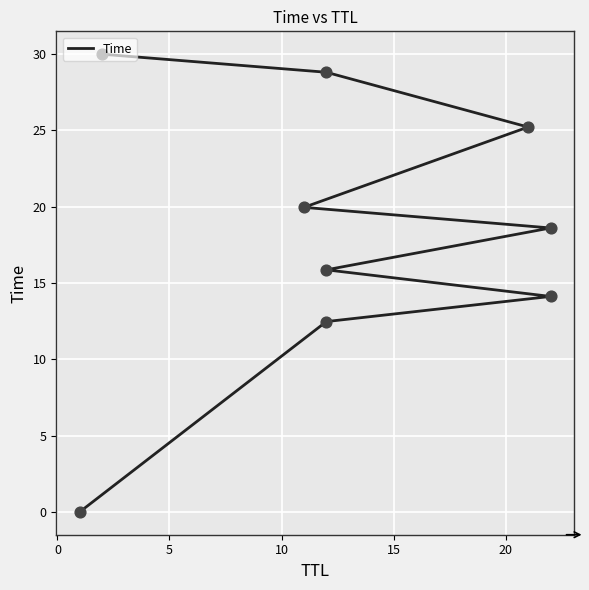

What is the ratio of the value at 10 to the value at 15?

0.9